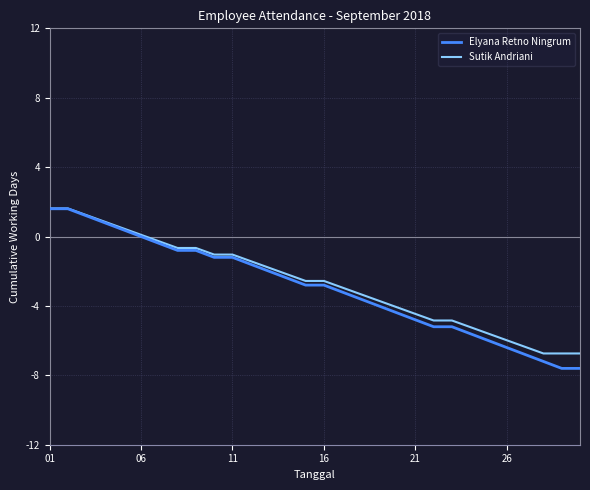

Which series has the largest range (max minus min)?

Elyana Retno Ningrum